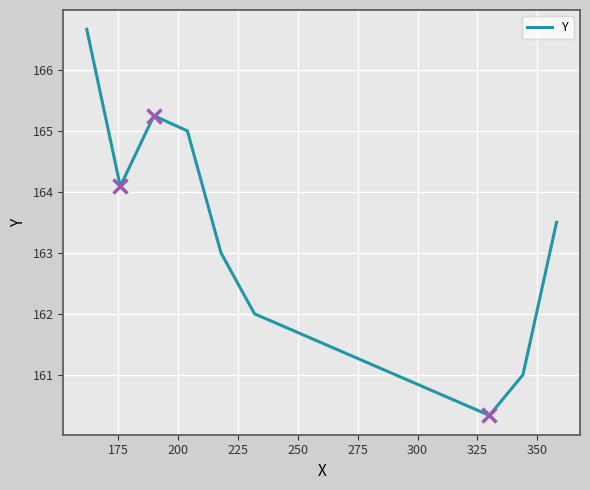

What is the greatest value displayed?

166.7